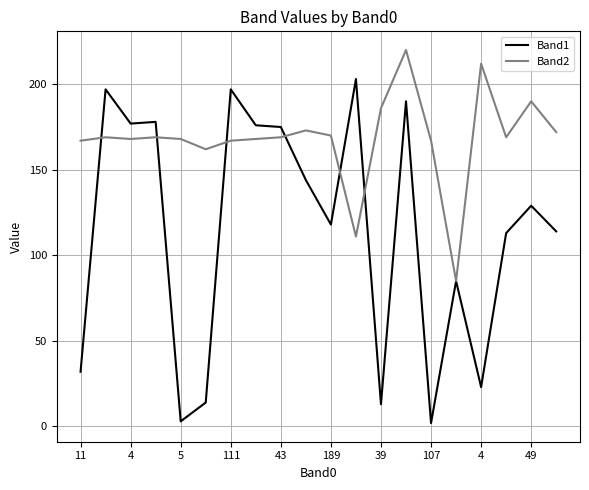

Rank the series by their average value, from lowest to highest.

Band1, Band2